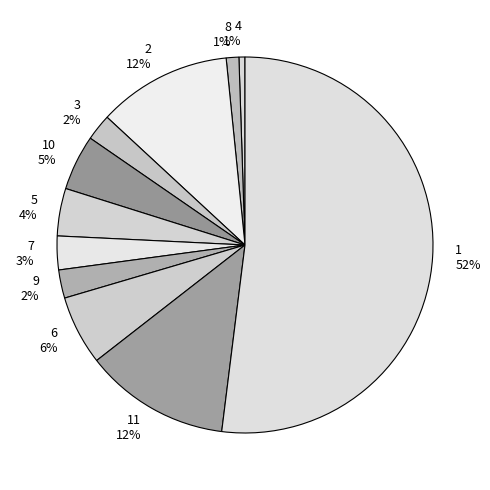

To the nearest percent, what portion does 3 2% represent?

2%